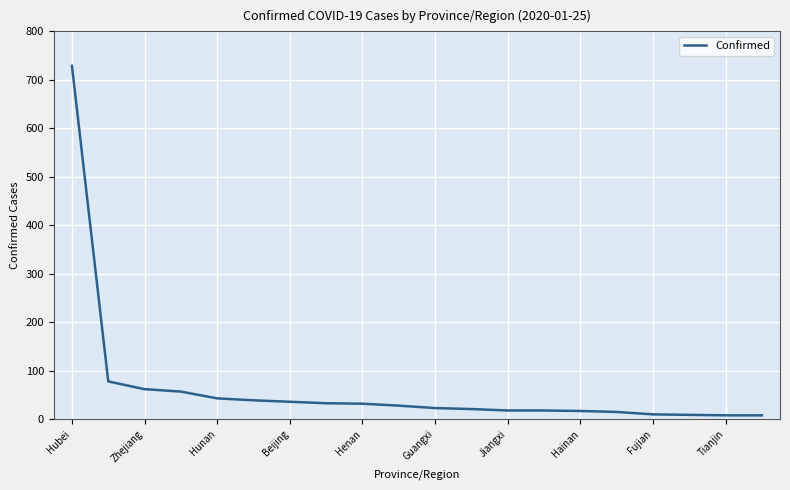

What is the maximum value shown in the chart?

729